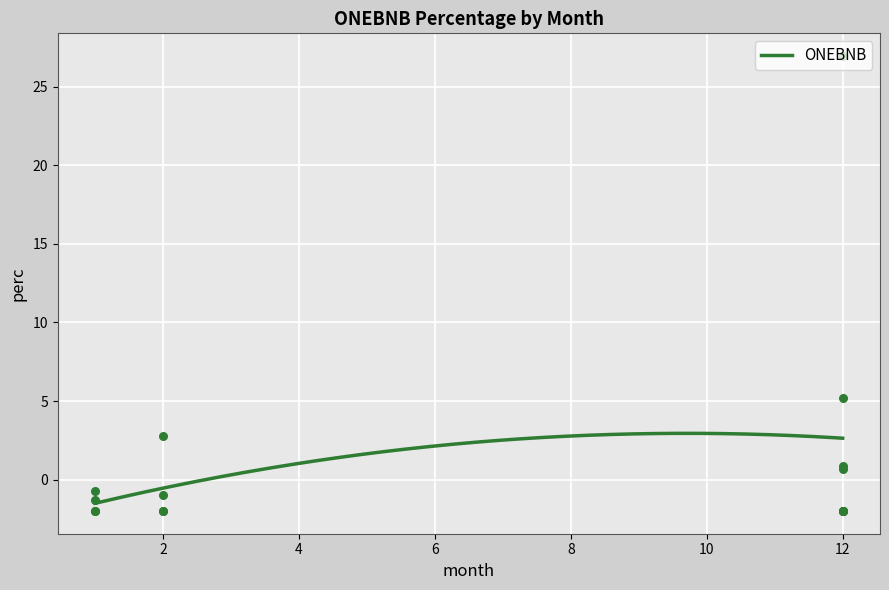

Between 1 and 12, which is larger?

12